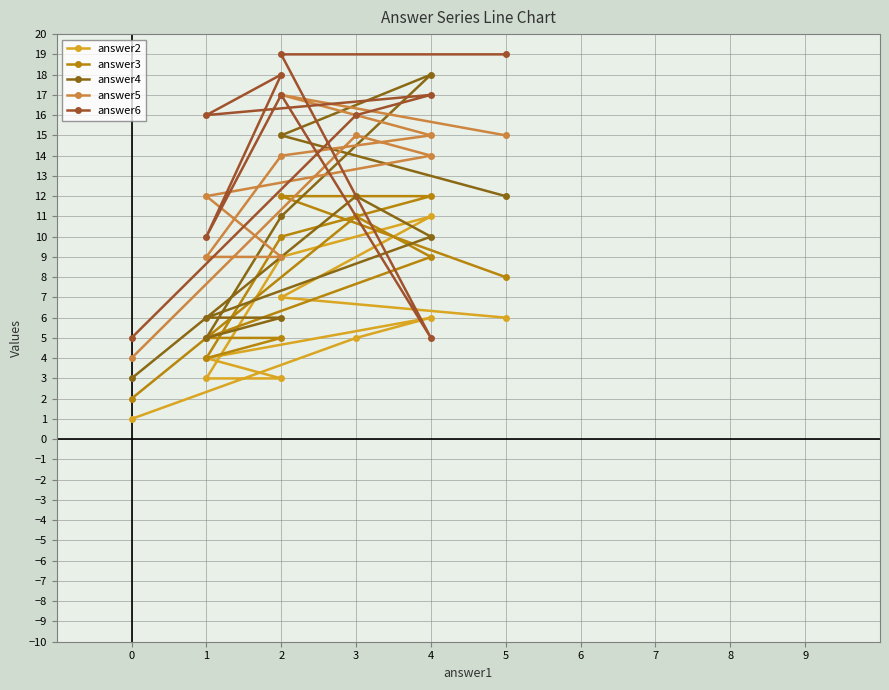

True or false: answer3 has more than 1 interior local peaks.

False